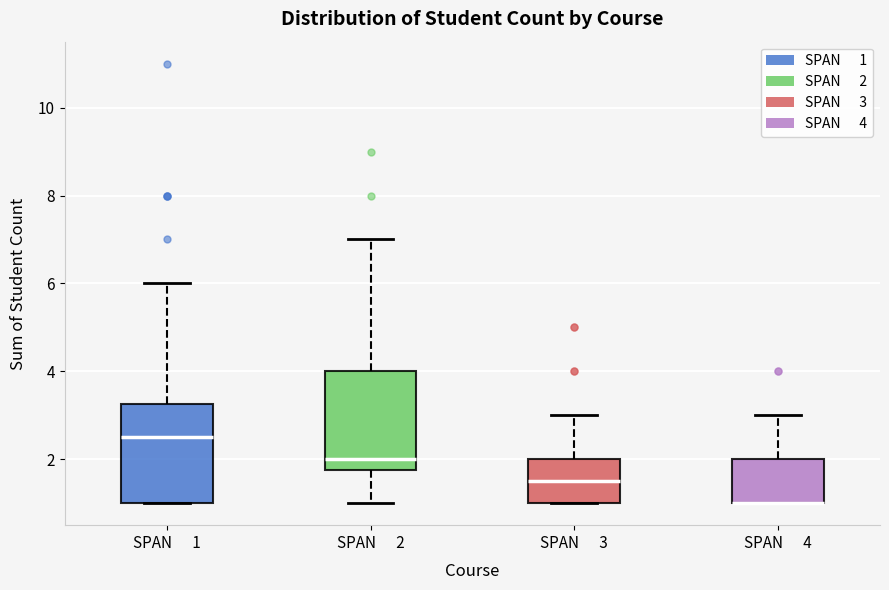

Reading left to right, read every box against the y-axis: the position of its median line, the range the box covers, and the ends of its whiskers. The values are not printed on the chart, so give them approximately, as read against the axis.

SPAN 1: median 2.6, box 1.0 to 3.2, whiskers 1.0 to 6.0
SPAN 2: median 2.0, box 1.8 to 4.0, whiskers 1.0 to 7.0
SPAN 3: median 1.6, box 1.0 to 2.0, whiskers 1.0 to 3.0
SPAN 4: median 1.0 (drawn on the box's lower edge), box 1.0 to 2.0, whiskers 1.0 to 3.0